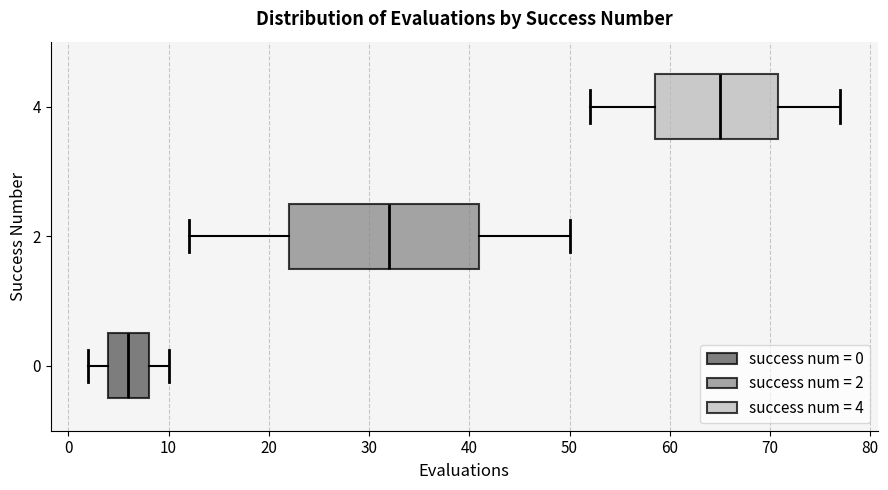

Reading bottom to top, read every box against the x-axis: the position of its median line, the range the box covers, and the ends of its whiskers. The values are not printed on the chart, so give them approximately, as read against the axis.

0: median 6, box 4 to 8, whiskers 2 to 10
2: median 32, box 22 to 41, whiskers 12 to 50
4: median 65, box 59 to 71, whiskers 52 to 77